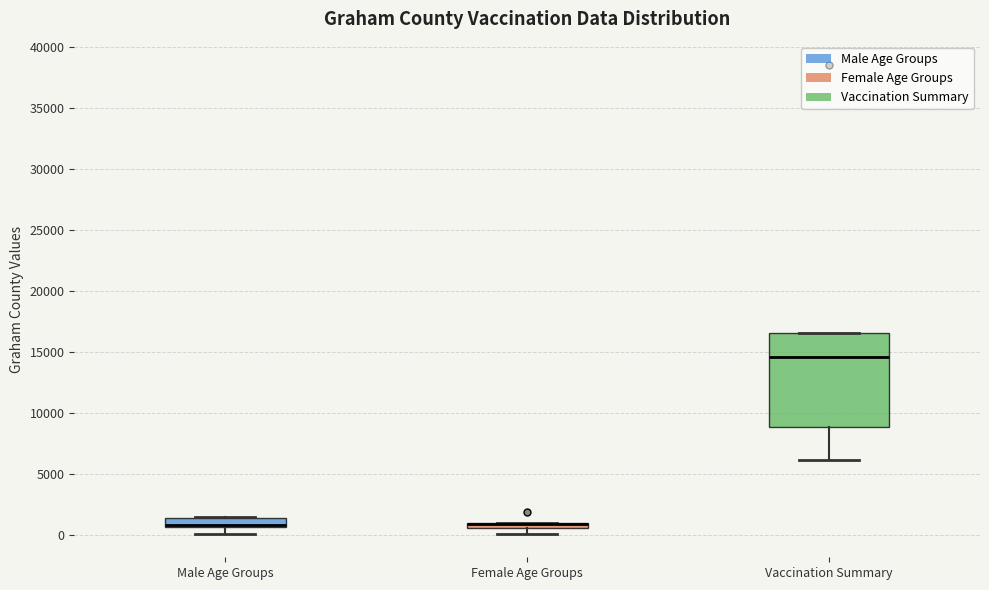

Where is the lower edge of the box for Male Age Groups on the y-axis? The values are not printed on the chart, so give them approximately, as read against the axis.

500